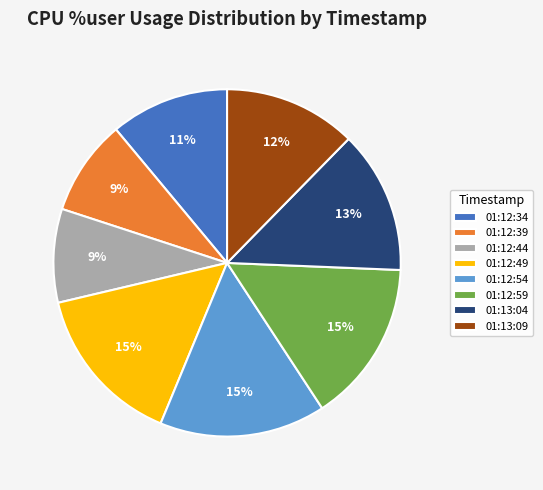

Is there a majority slice in this chart?

No